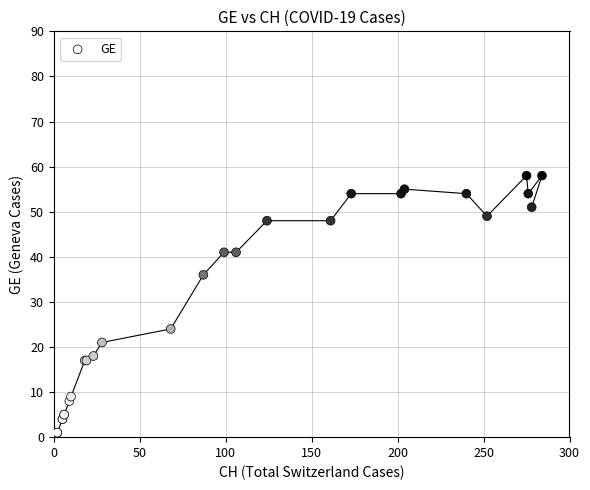

What Y value in the scatter plot is closest to 29?

24